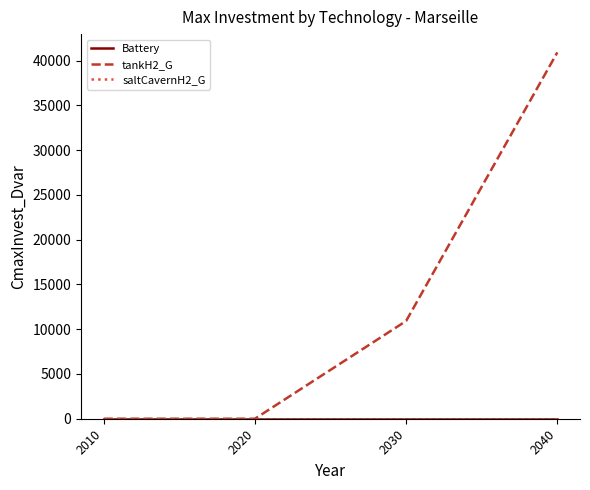

True or false: Battery and tankH2_G cross at least once.

False